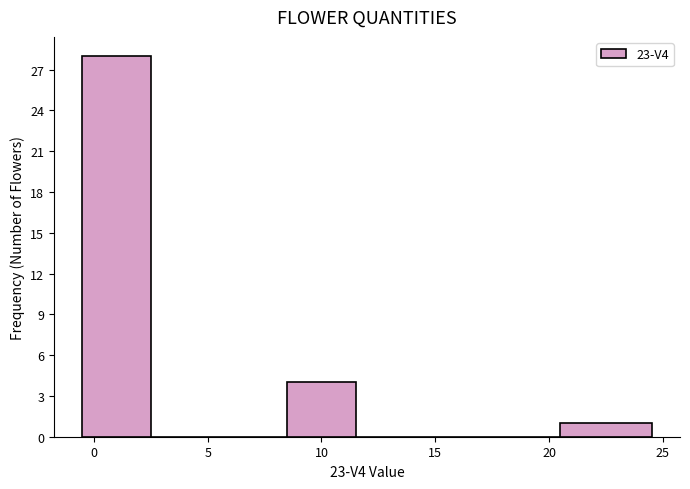

Reading left to right, list every bar in this chart as the range it spans on the x-axis followed by its height. The values are not printed on the chart, so give them approximately, as read against the axis.

-0.5 to 2.5: 28
2.5 to 5.5: 0
5.5 to 8.5: 0
8.5 to 11.5: 4
11.5 to 14.5: 0
14.5 to 17.5: 0
17.5 to 20.5: 0
20.5 to 24.5: 1